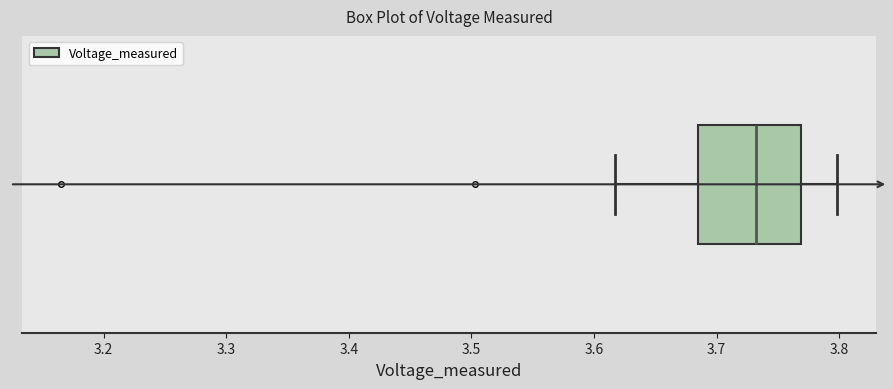

Where does the left whisker of the box end on the x-axis? The values are not printed on the chart, so give them approximately, as read against the axis.

3.62